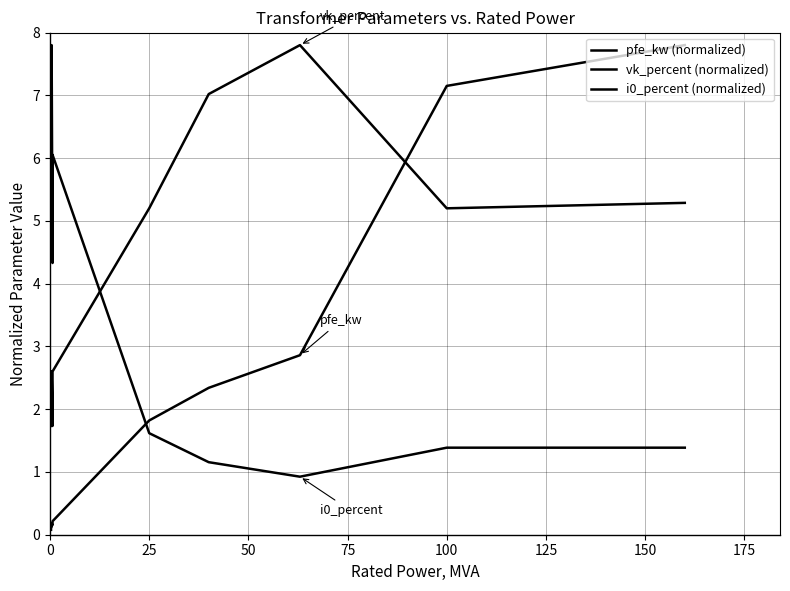

What is the smallest value displayed?

0.1